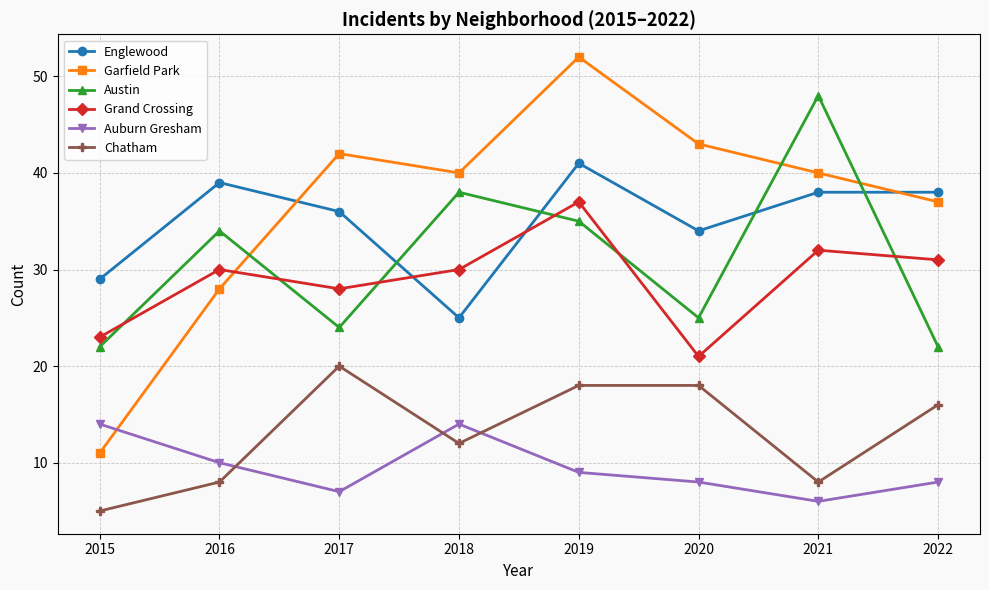

How many data points in Englewood are less than 38?

4